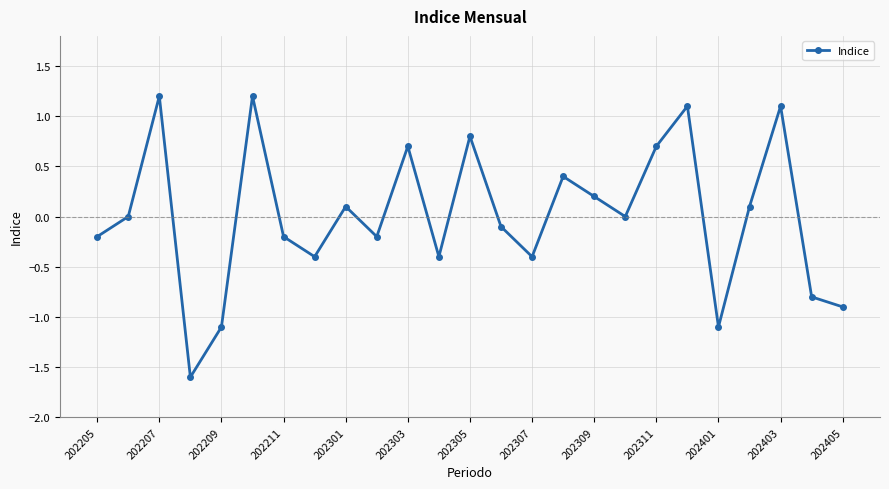

What is the value of the 6th point from the left?

1.2